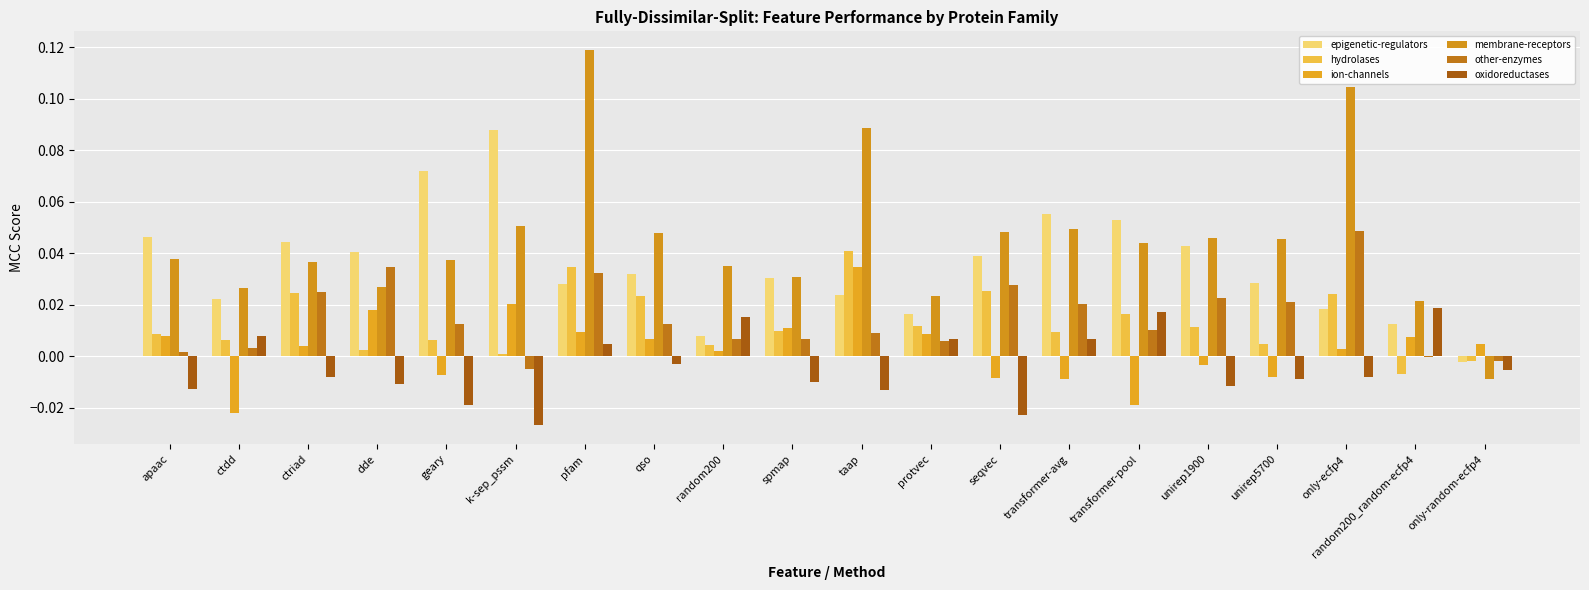

What is the greatest value displayed?

0.1